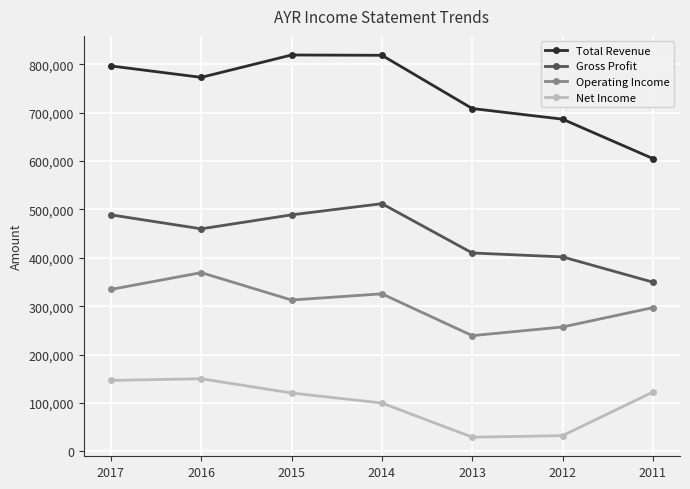

At which label is Net Income closest to 89850?

2014